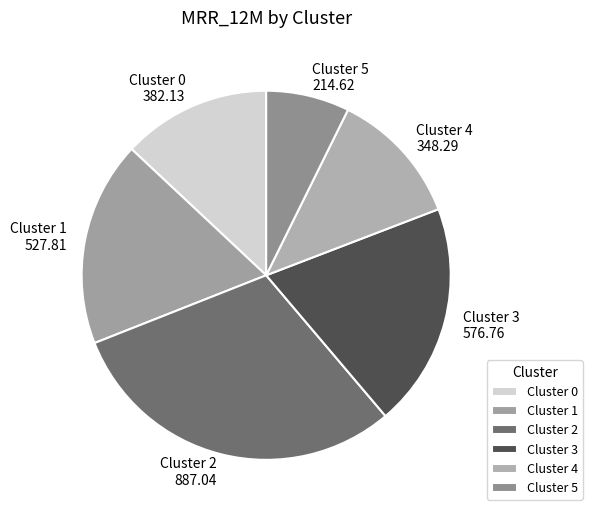

Combined, do Cluster 2 and Cluster 0 account for over 50%?

No